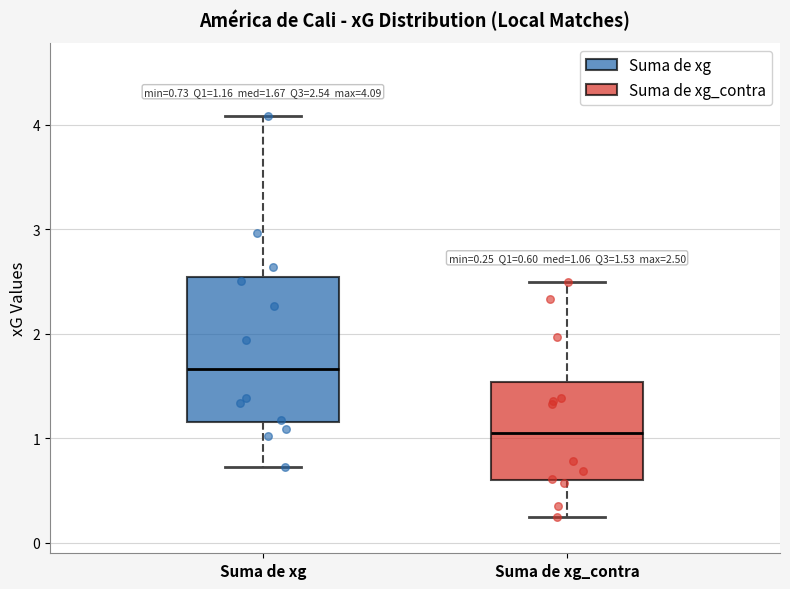

Comparing the boxes themselves (not the whiskers), which one is the tallest?

Suma de xg